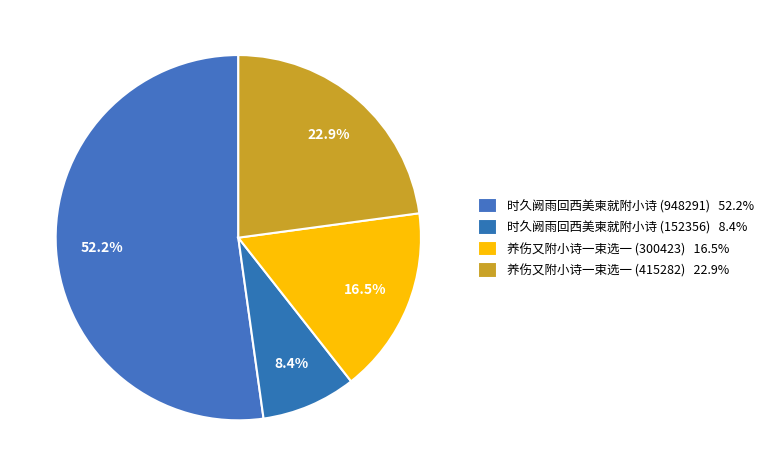

Combined, what portion of the pie is 养伤又附小诗一束选一 (415282) and 养伤又附小诗一束选一 (300423)?

39.4%